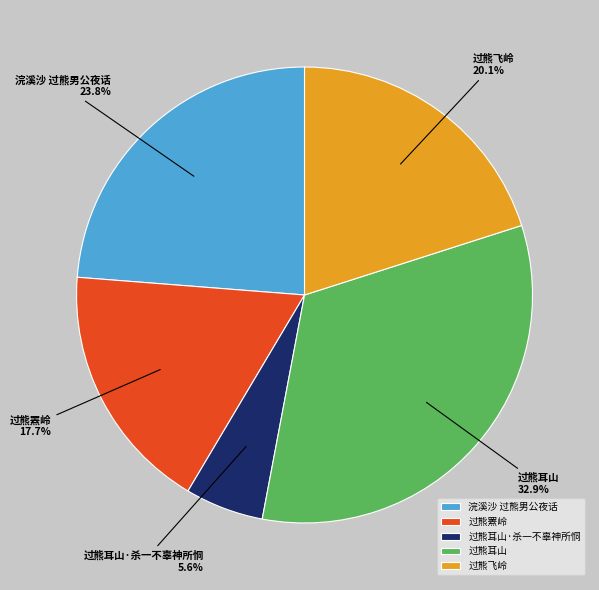

Does any single category account for the majority?

No